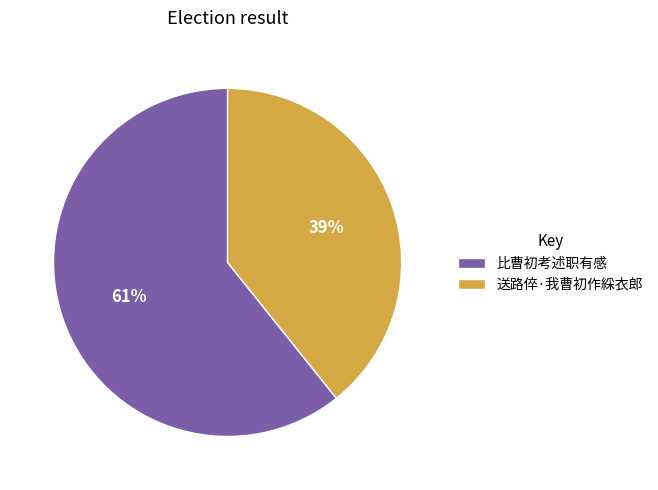

To the nearest percent, what portion does 比曹初考述职有感 represent?

61%